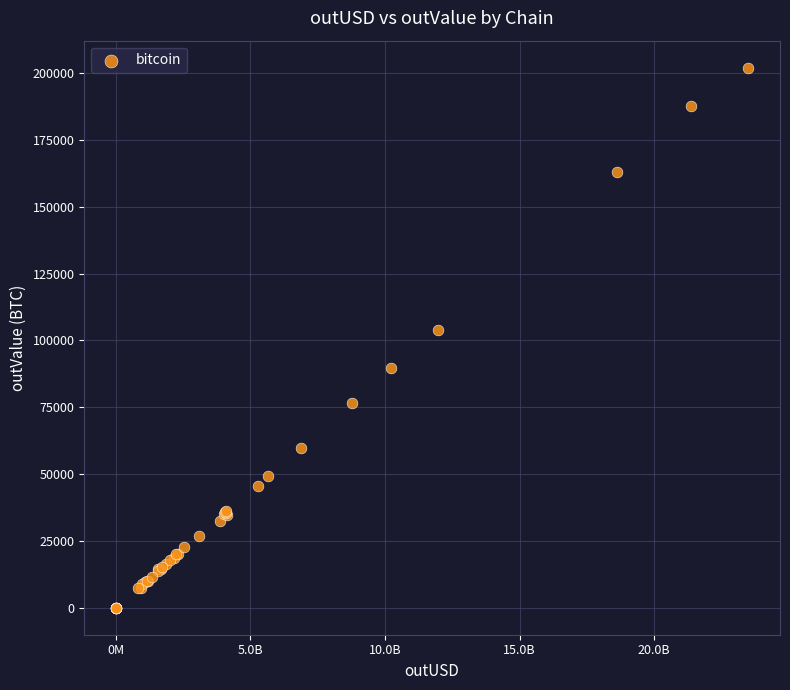

What Y value in the scatter plot is closest to 101044?

104051.9